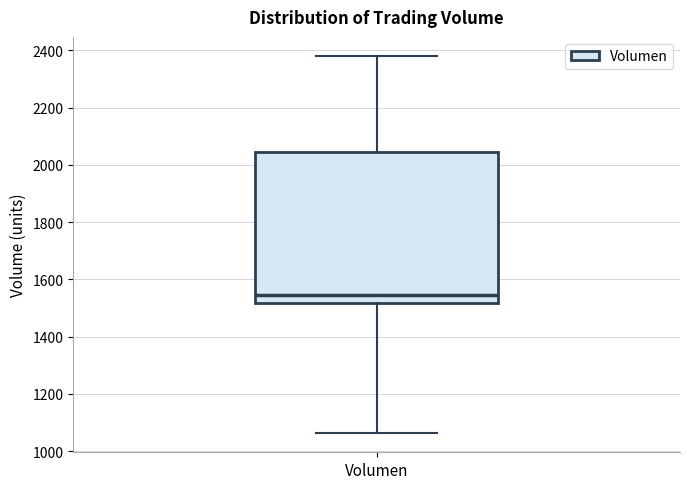

Read this box plot against the y-axis: the position of the median line, the range covered by the box, and the ends of both whiskers. The values are not printed on the chart, so give them approximately, as read against the axis.

median 1540, box 1520 to 2040, whiskers 1060 to 2380